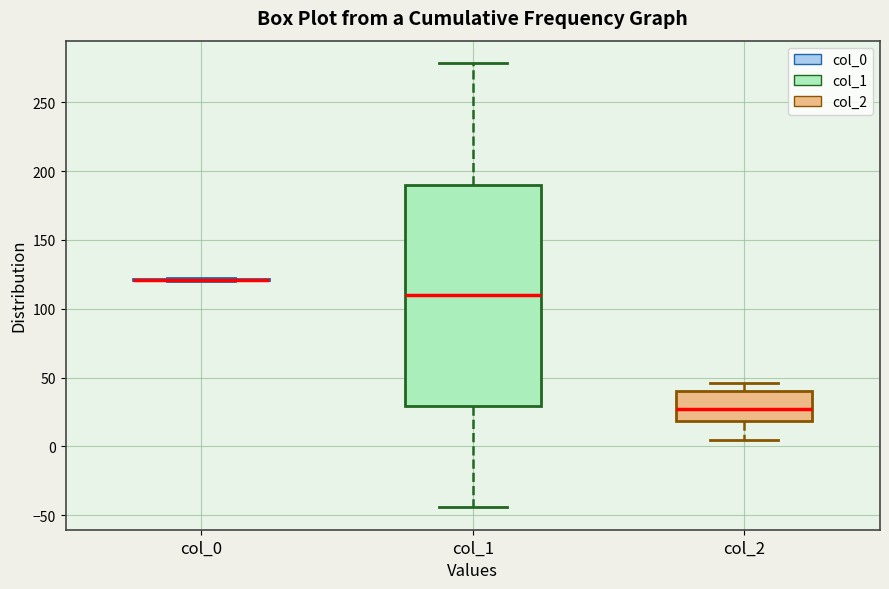

Reading left to right, read every box against the y-axis: the position of its median line, the range the box covers, and the ends of its whiskers. The values are not printed on the chart, so give them approximately, as read against the axis.

col_0: box collapsed to a line at 120, whiskers 120 to 125
col_1: median 110, box 30 to 190, whiskers -45 to 280
col_2: median 25, box 20 to 40, whiskers 5 to 45